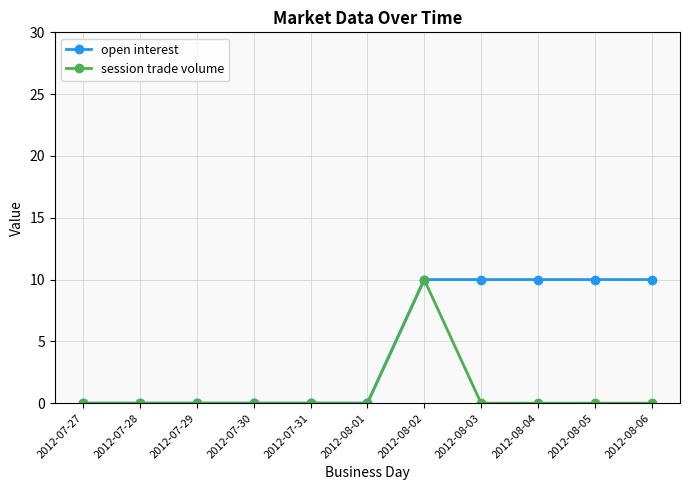

What is the label of the 6th point from the right?

2012-08-01